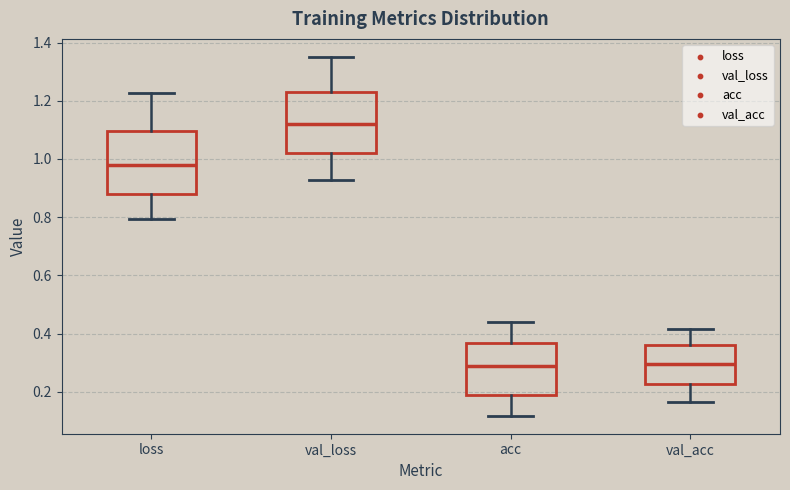

Which box has the highest median line?

val_loss